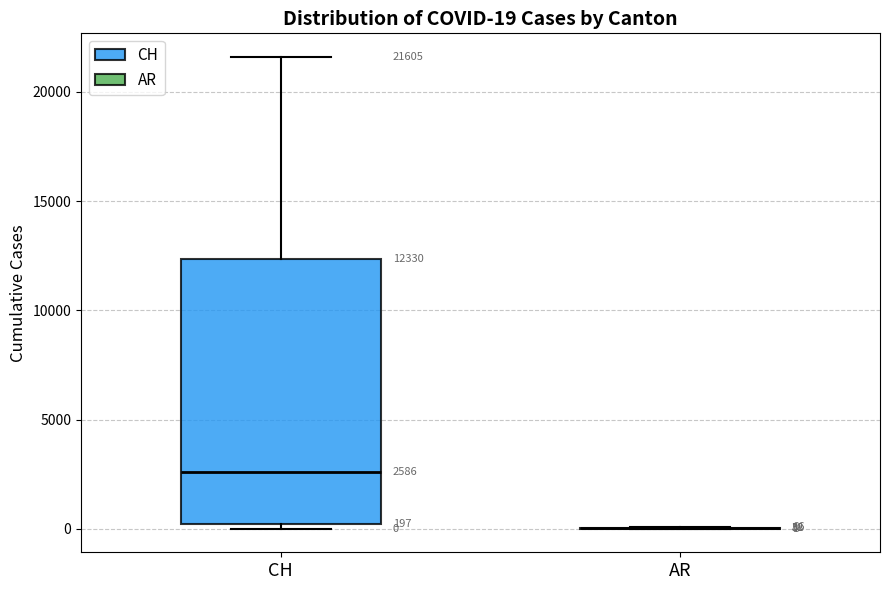

Which box is the tallest, from its lower edge to its upper edge?

CH